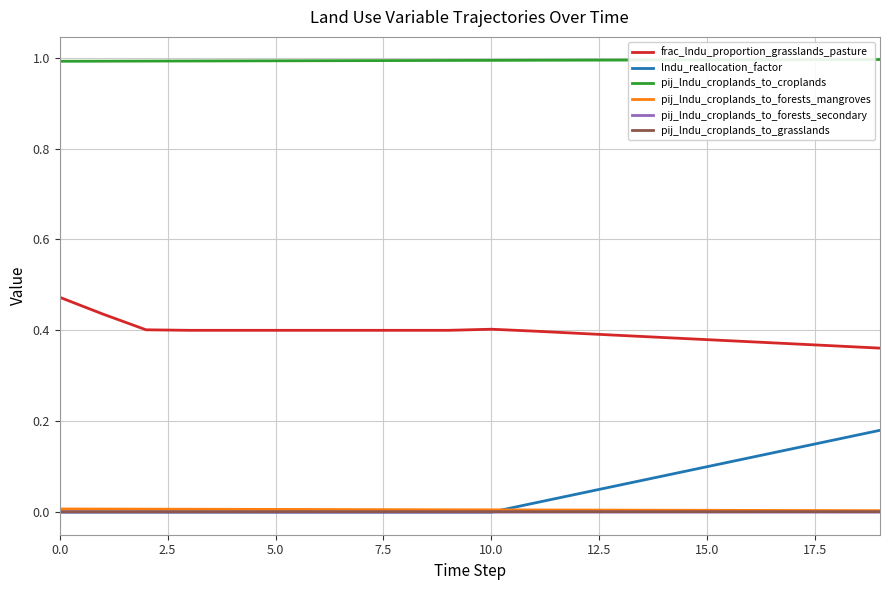

True or false: pij_lndu_croplands_to_forests_secondary and frac_lndu_proportion_grasslands_pasture intersect in this chart.

False